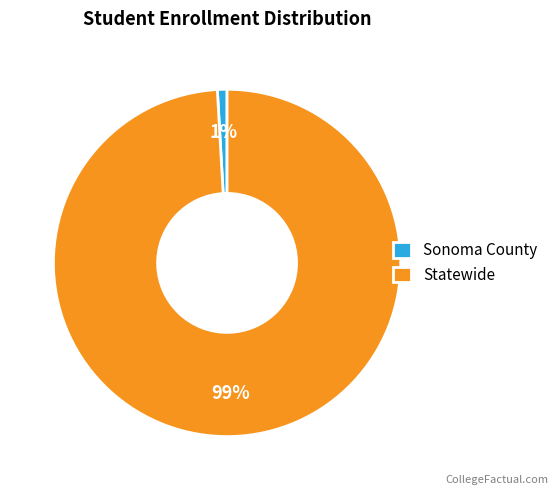

Combined, do Sonoma County and Statewide account for over 50%?

Yes